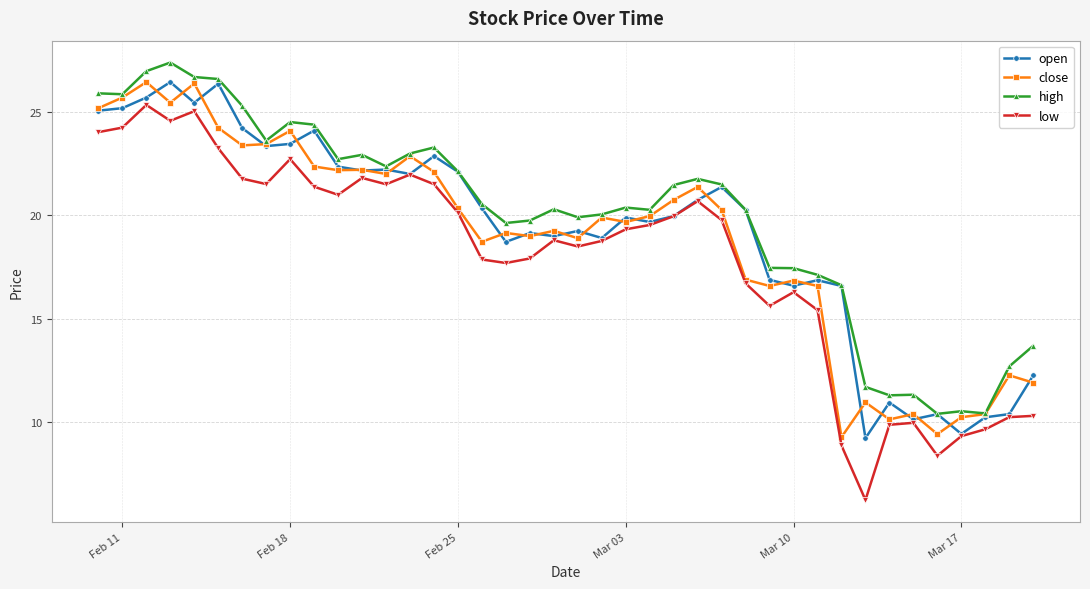

How many categories are shown in the chart?

40